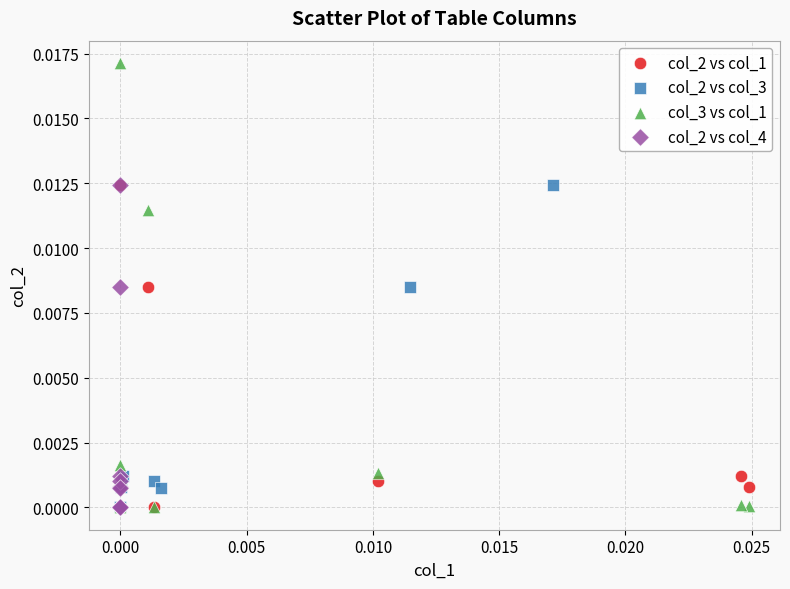

Which series has the widest spread of Y values?

col_3 vs col_1